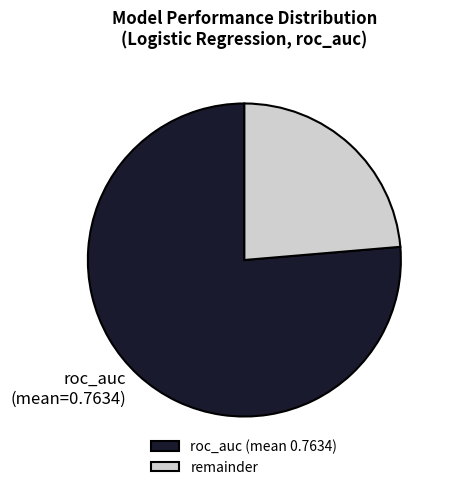

Which slice is the largest?

roc_auc (mean 0.7634)